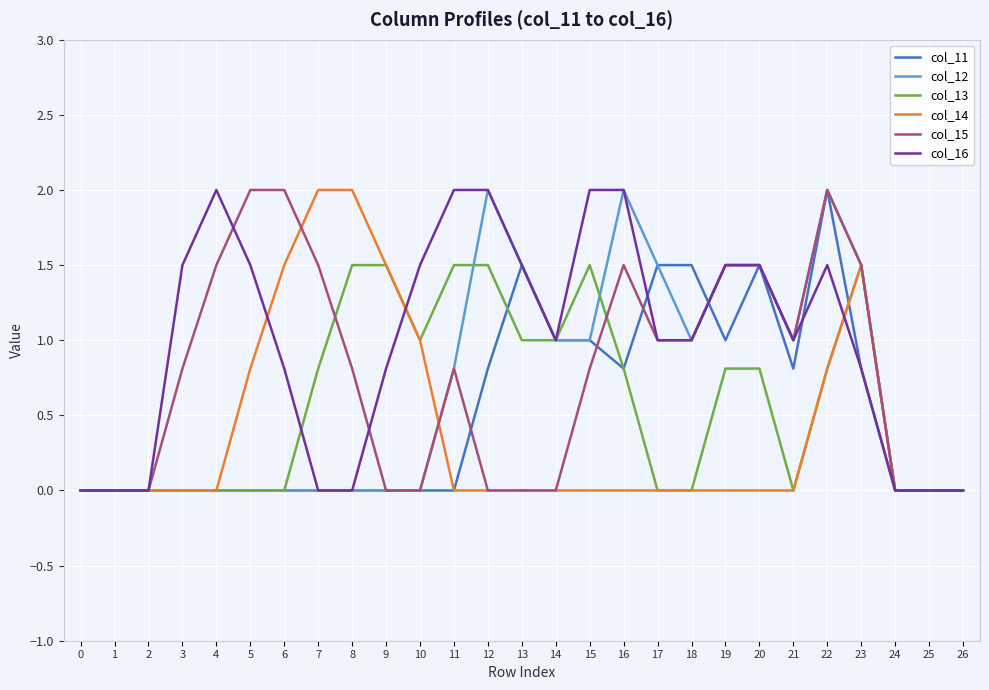

Reading right to left, transcribe all the data shown in this chart.

col_11: 0.0	0.0	0.0	0.8	2.0	0.8	1.5	1.0	1.5	1.5	0.8	1.0	1.0	1.5	0.8	0.0	0.0	0.0	0.0	0.0	0.0	0.0	0.0	0.0	0.0	0.0	0.0
col_12: 0.0	0.0	0.0	1.5	2.0	1.0	1.5	1.5	1.0	1.5	2.0	1.0	1.0	1.5	2.0	0.8	0.0	0.0	0.0	0.0	0.0	0.0	0.0	0.0	0.0	0.0	0.0
col_13: 0.0	0.0	0.0	1.5	0.8	0.0	0.8	0.8	0.0	0.0	0.8	1.5	1.0	1.0	1.5	1.5	1.0	1.5	1.5	0.8	0.0	0.0	0.0	0.0	0.0	0.0	0.0
col_14: 0.0	0.0	0.0	1.5	0.8	0.0	0.0	0.0	0.0	0.0	0.0	0.0	0.0	0.0	0.0	0.0	1.0	1.5	2.0	2.0	1.5	0.8	0.0	0.0	0.0	0.0	0.0
col_15: 0.0	0.0	0.0	1.5	2.0	1.0	1.5	1.5	1.0	1.0	1.5	0.8	0.0	0.0	0.0	0.8	0.0	0.0	0.8	1.5	2.0	2.0	1.5	0.8	0.0	0.0	0.0
col_16: 0.0	0.0	0.0	0.8	1.5	1.0	1.5	1.5	1.0	1.0	2.0	2.0	1.0	1.5	2.0	2.0	1.5	0.8	0.0	0.0	0.8	1.5	2.0	1.5	0.0	0.0	0.0